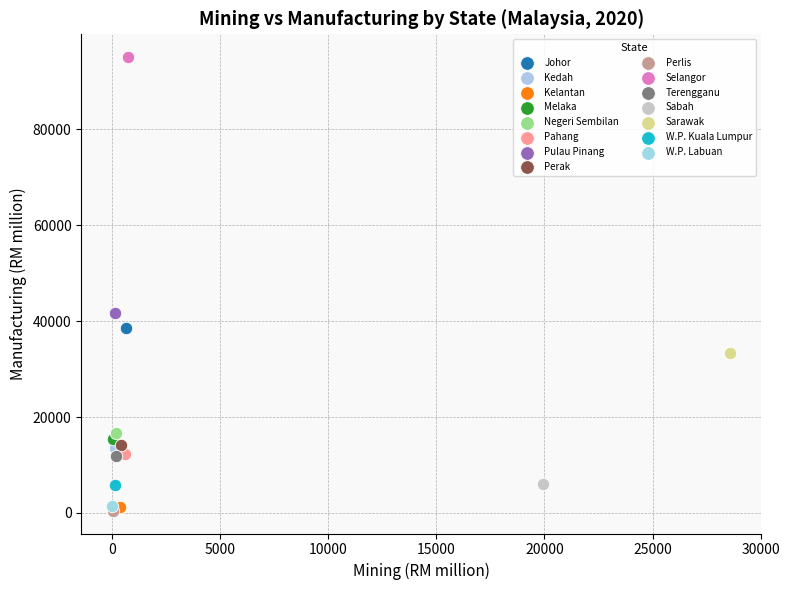

What are all the series names shown in the legend?

Johor, Kedah, Kelantan, Melaka, Negeri Sembilan, Pahang, Pulau Pinang, Perak, Perlis, Selangor, Terengganu, Sabah, Sarawak, W.P. Kuala Lumpur, W.P. Labuan